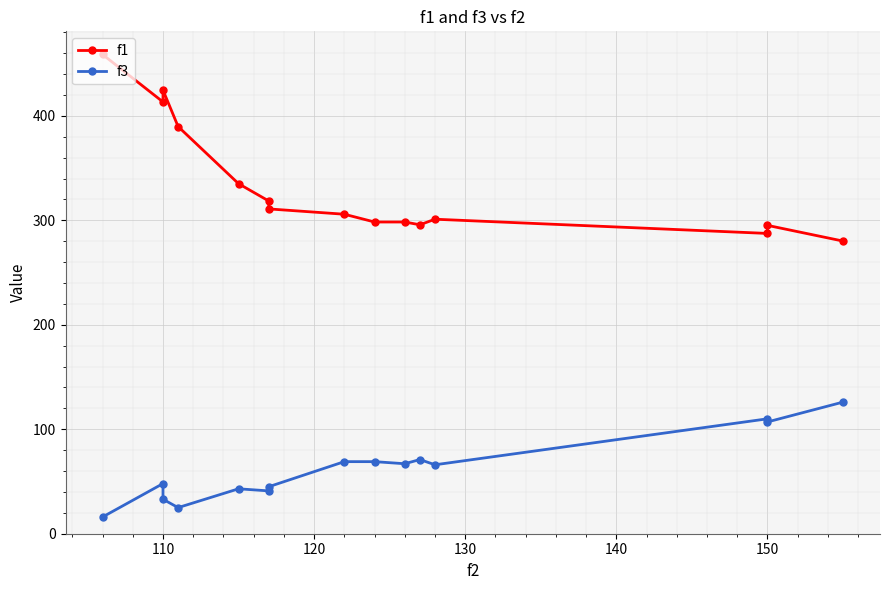

The f1 series shows 585.9 at 130. True or false?

False